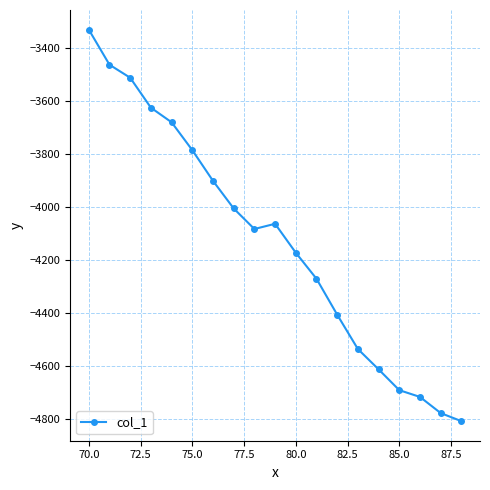

True or false: there are more than 0 points higher than both neighbors.

True